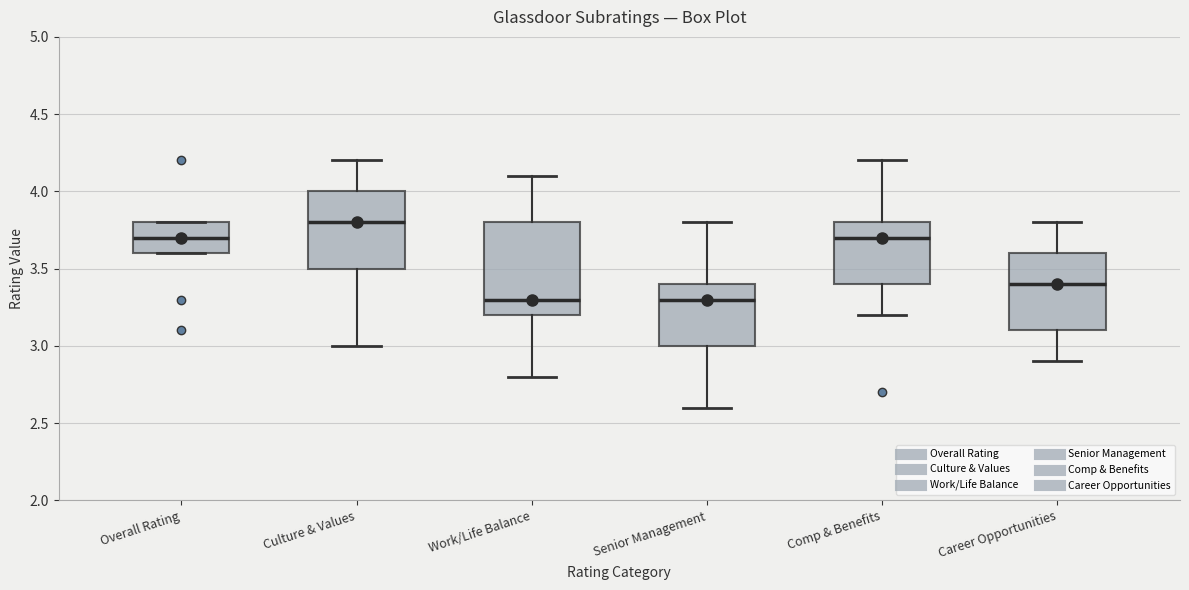

Which box has the highest median line?

Culture & Values